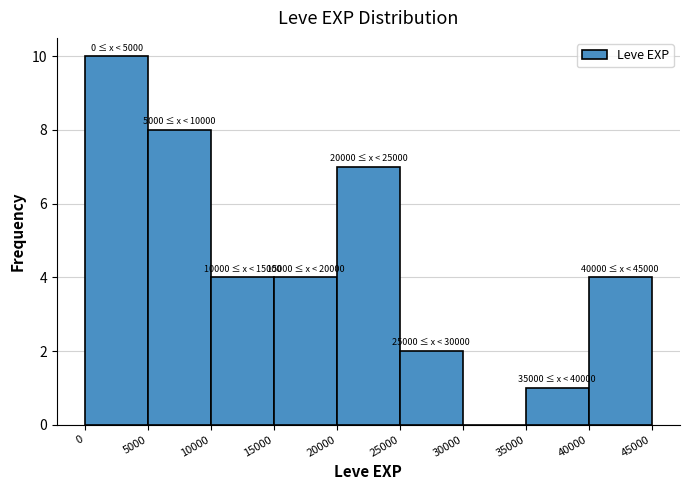

Over which range of the x-axis is the bar tallest?

0 to 5000